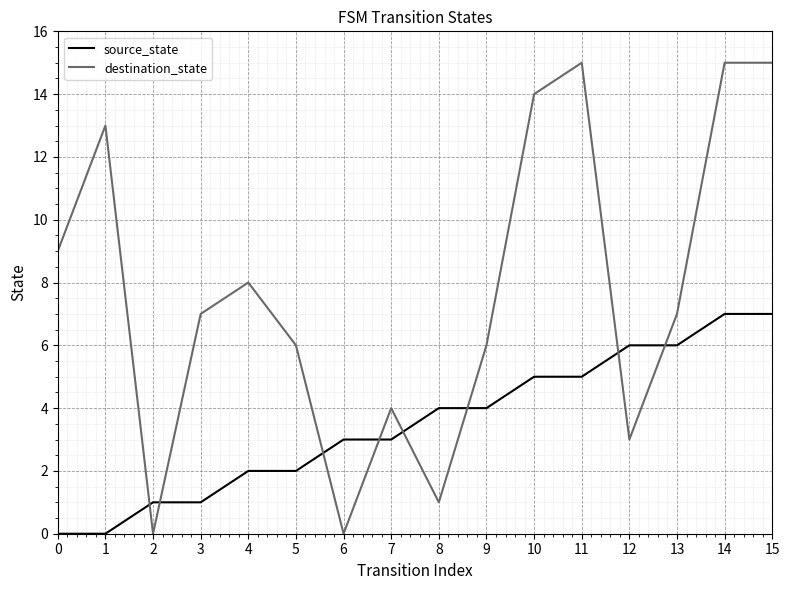

What is the highest value of the destination_state series?

15